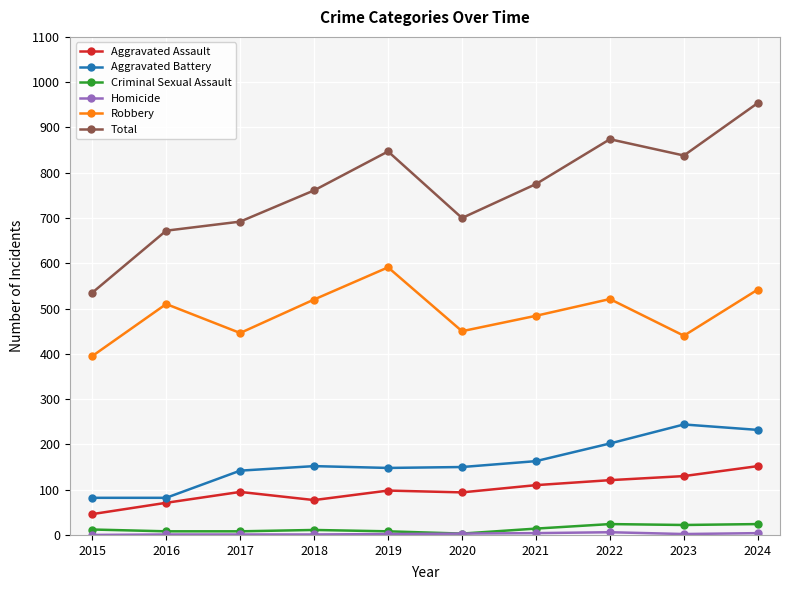

At which category is the sum across all series the highest?

2024